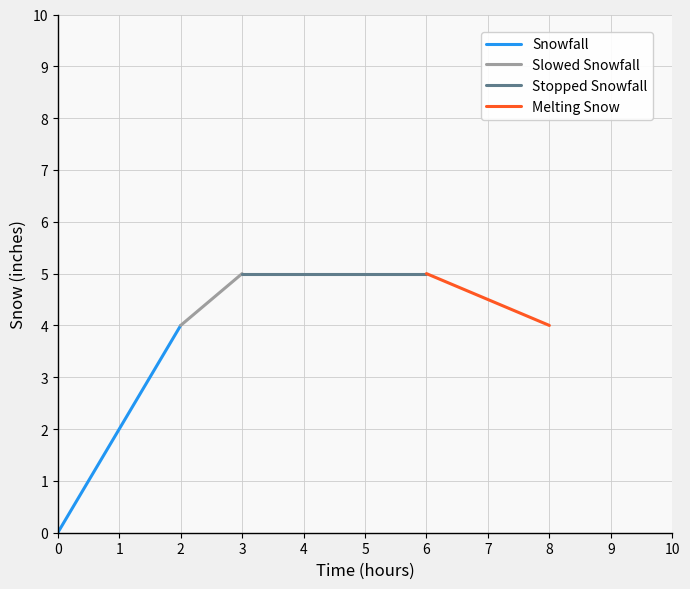

What is the approximate value of Melting Snow at 6?

5.0